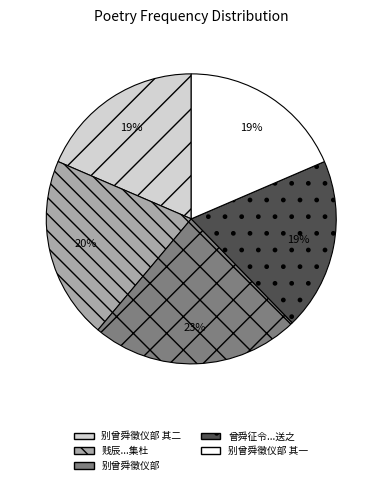

To the nearest percent, what is the combined percentage of 别曾舜徵仪部 其二 and 别曾舜徵仪部?

42%